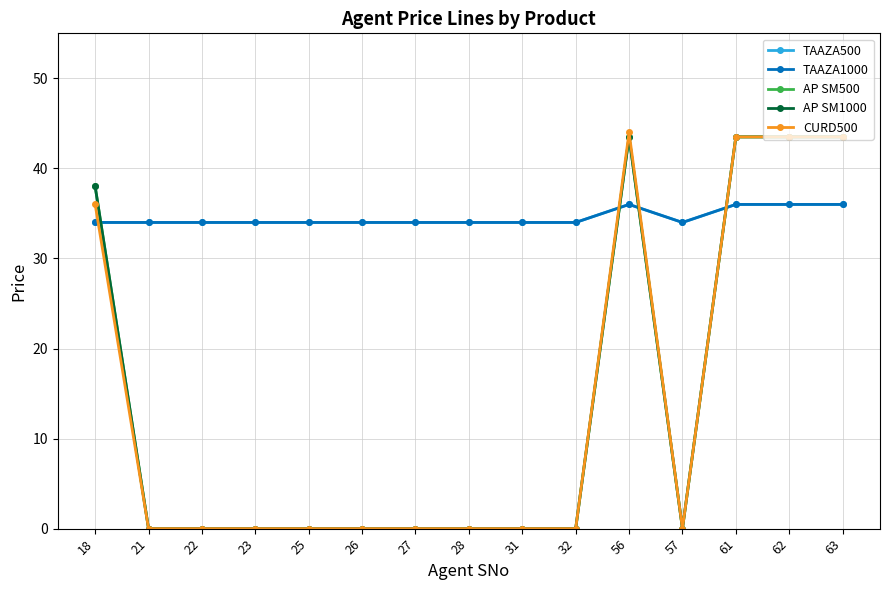

True or false: AP SM500 and AP SM1000 intersect in this chart.

False